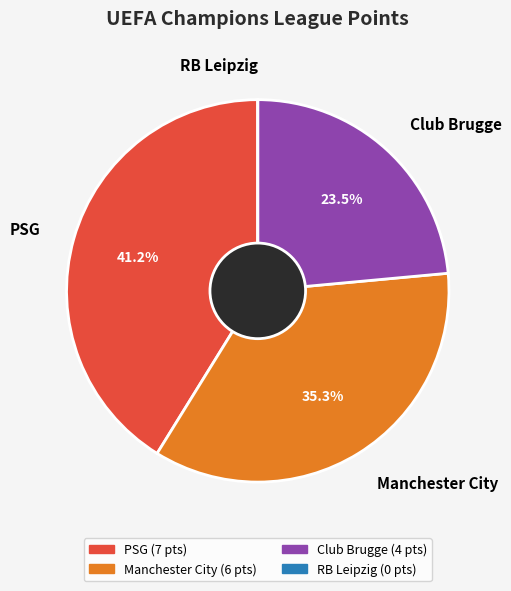

Is the sum of Manchester City and Club Brugge greater than half?

Yes